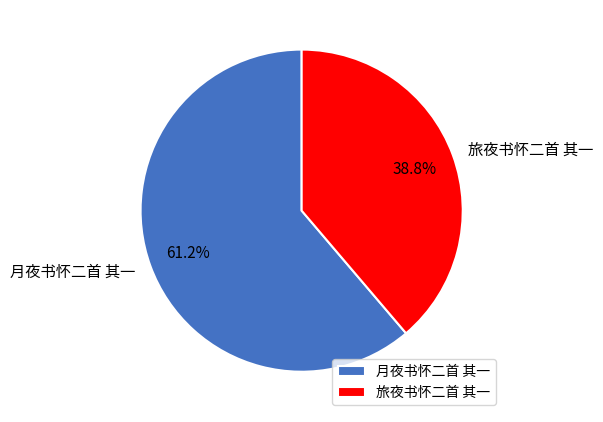

The 月夜书怀二首 其一 slice represents 74% of the pie. True or false?

False